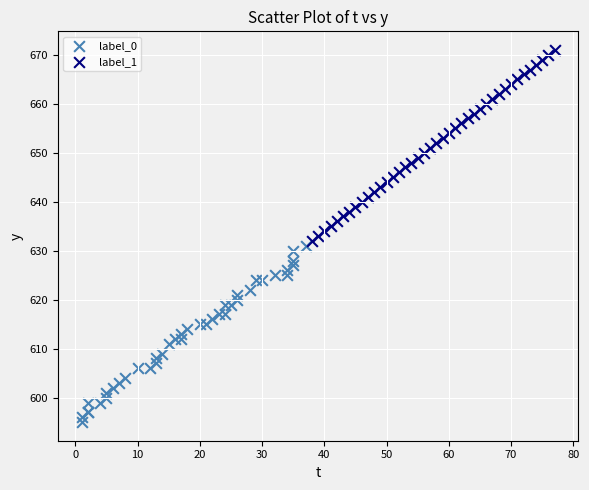

Which series reaches the maximum Y coordinate?

label_1